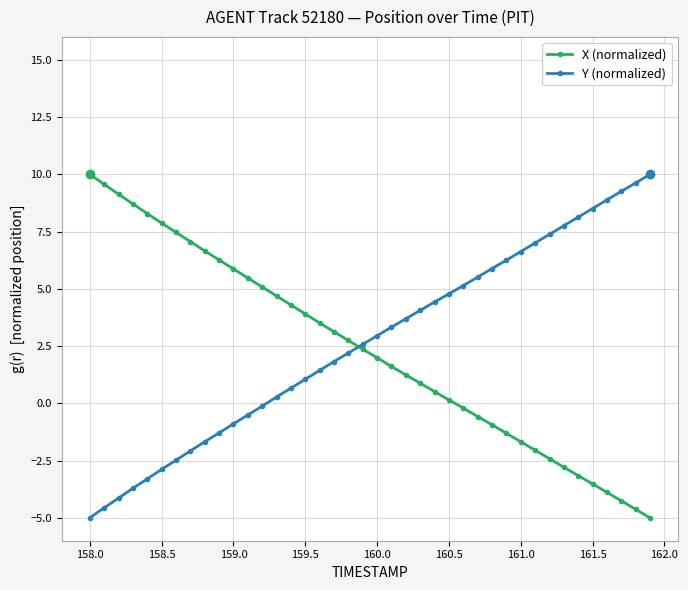

What is the smallest value displayed?

-5.0